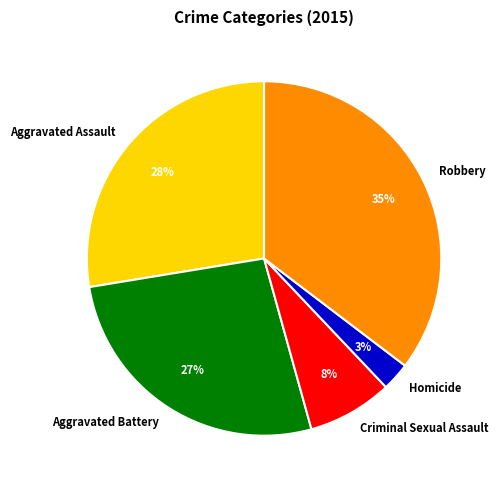

To the nearest percent, what is the average slice percentage?

20%